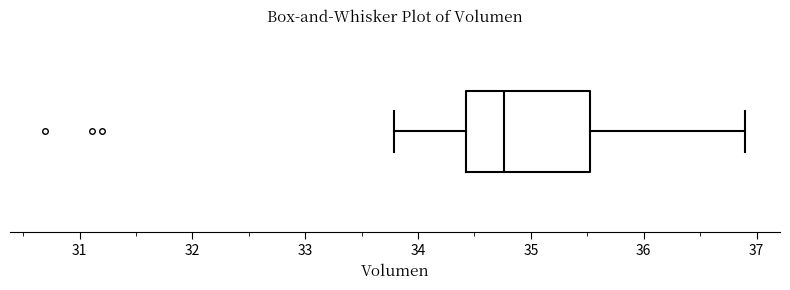

Read this box plot against the x-axis: the position of the median line, the range covered by the box, and the ends of both whiskers. The values are not printed on the chart, so give them approximately, as read against the axis.

median 34.8, box 34.4 to 35.5, whiskers 33.8 to 36.9